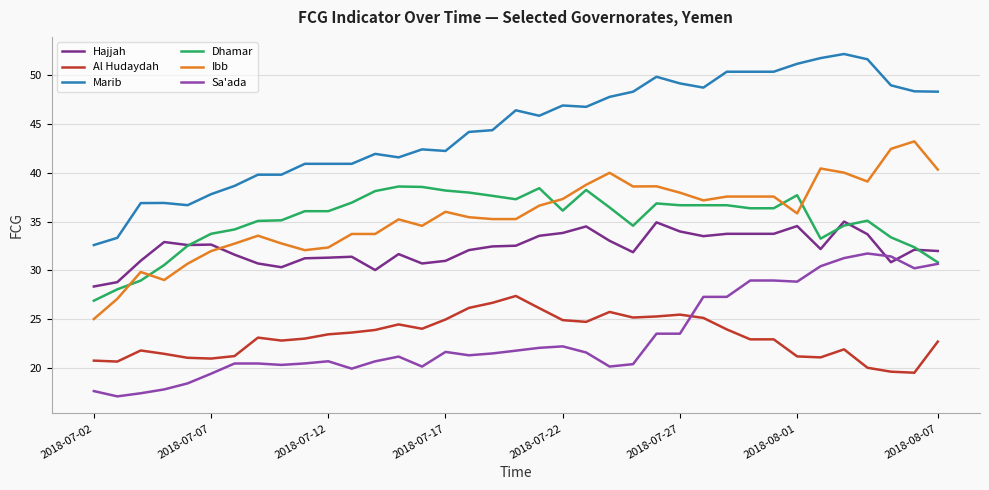

At how many categories does at least one series exceed 17?

37